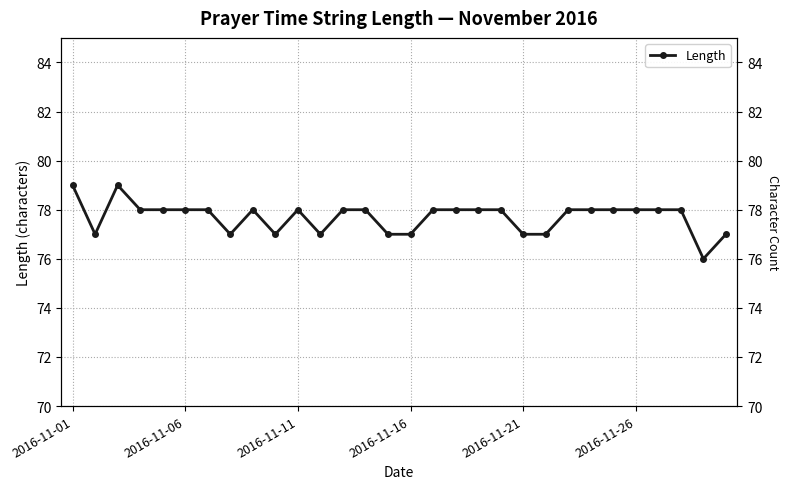

How many points are higher than both their immediate neighbors (excluding endpoints)?

3